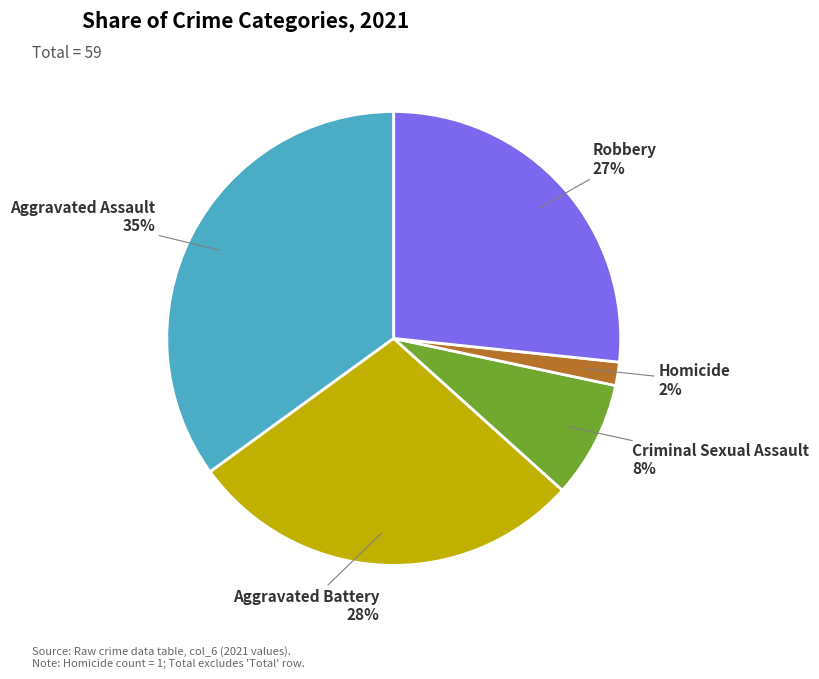

Is there a majority slice in this chart?

No